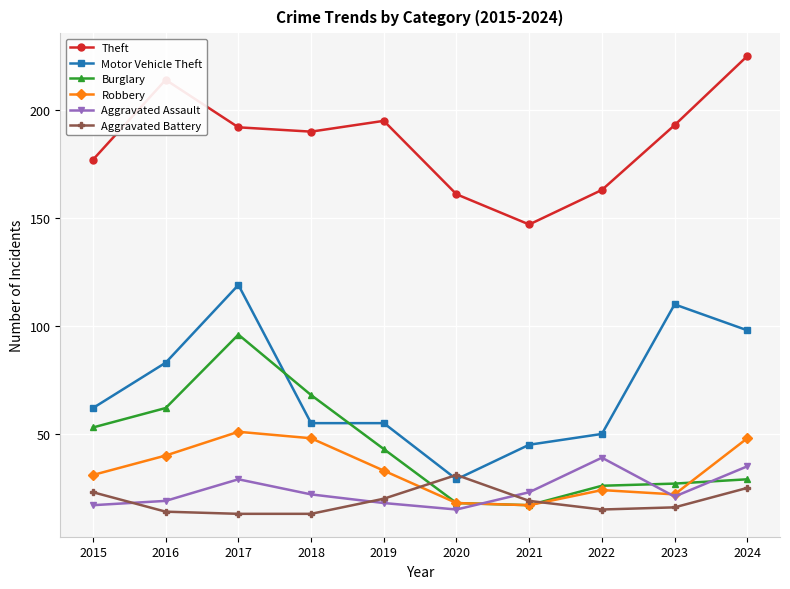

What is the value of the Burglary point at the 3rd from the left?

96